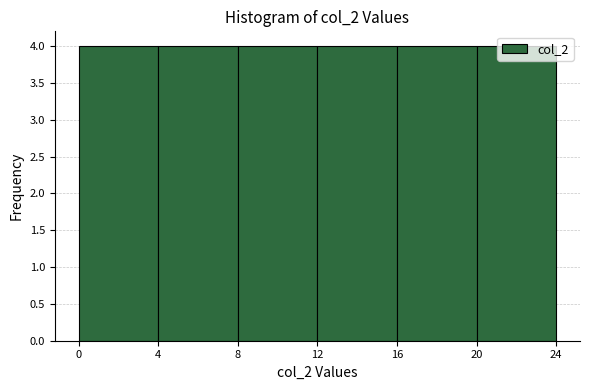

Reading left to right, transcribe this chart: for each bar, give the range it covers on the x-axis and its height. The values are not printed on the chart, so give them approximately, as read against the axis.

0 to 4: 4
4 to 8: 4
8 to 12: 4
12 to 16: 4
16 to 20: 4
20 to 24: 4